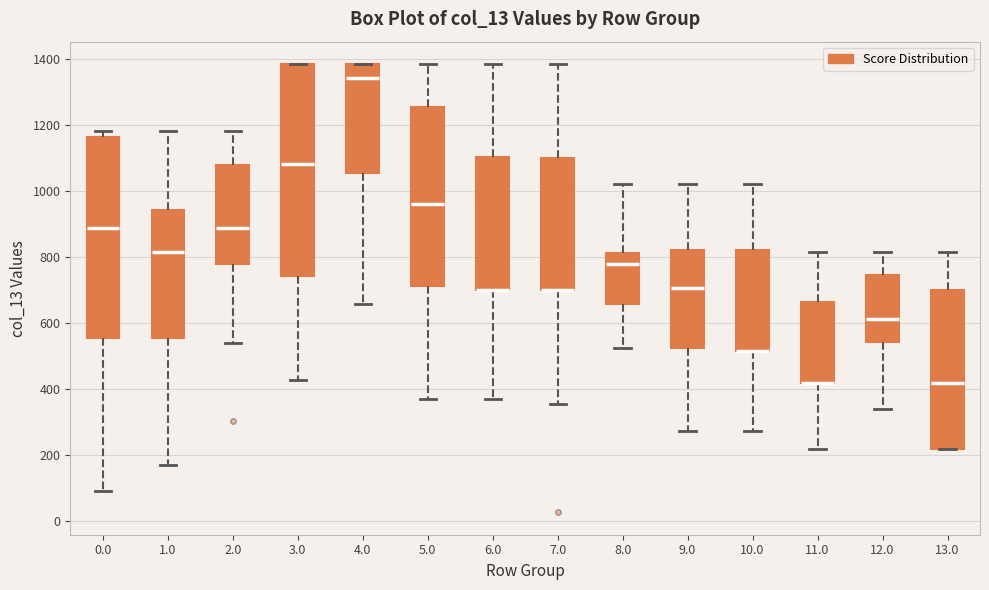

Which box is the tallest, from its lower edge to its upper edge?

3.0